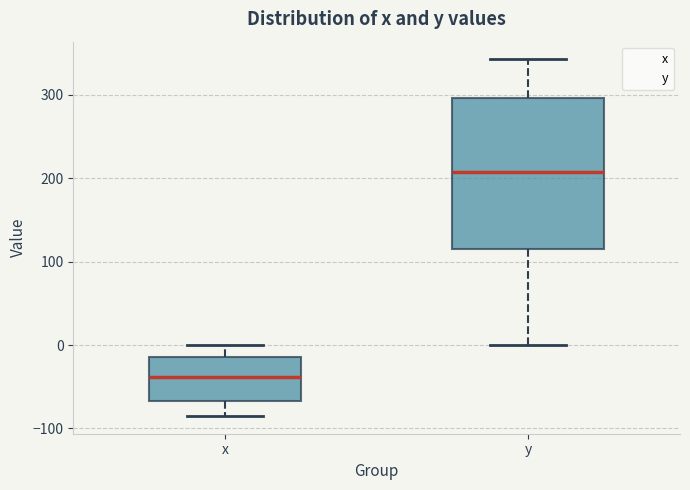

Where does the lower whisker of the box for x end on the y-axis? The values are not printed on the chart, so give them approximately, as read against the axis.

-80